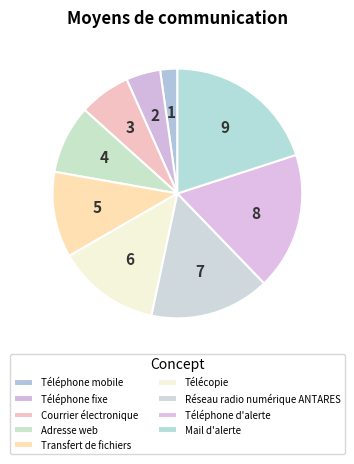

Is there a majority slice in this chart?

No